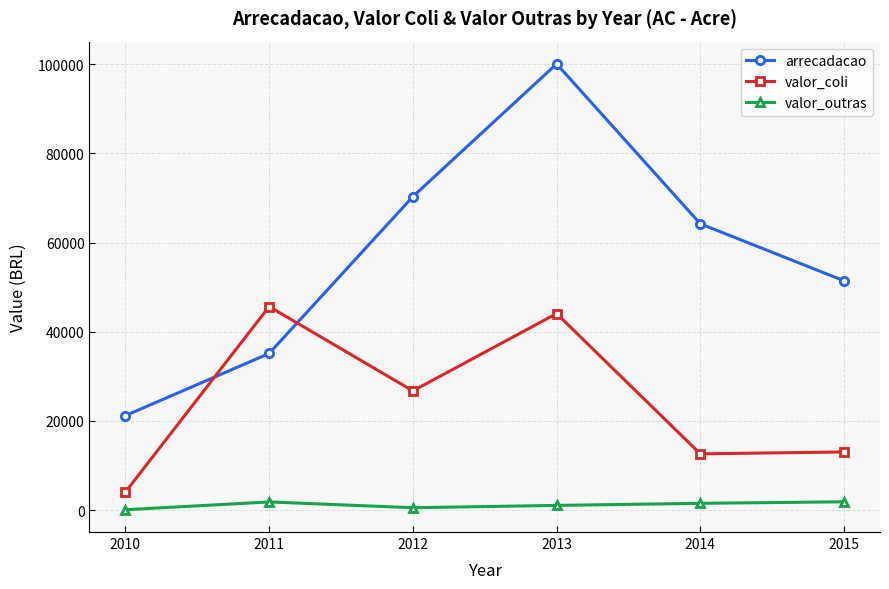

At which label does valor_coli reach its peak?

2011